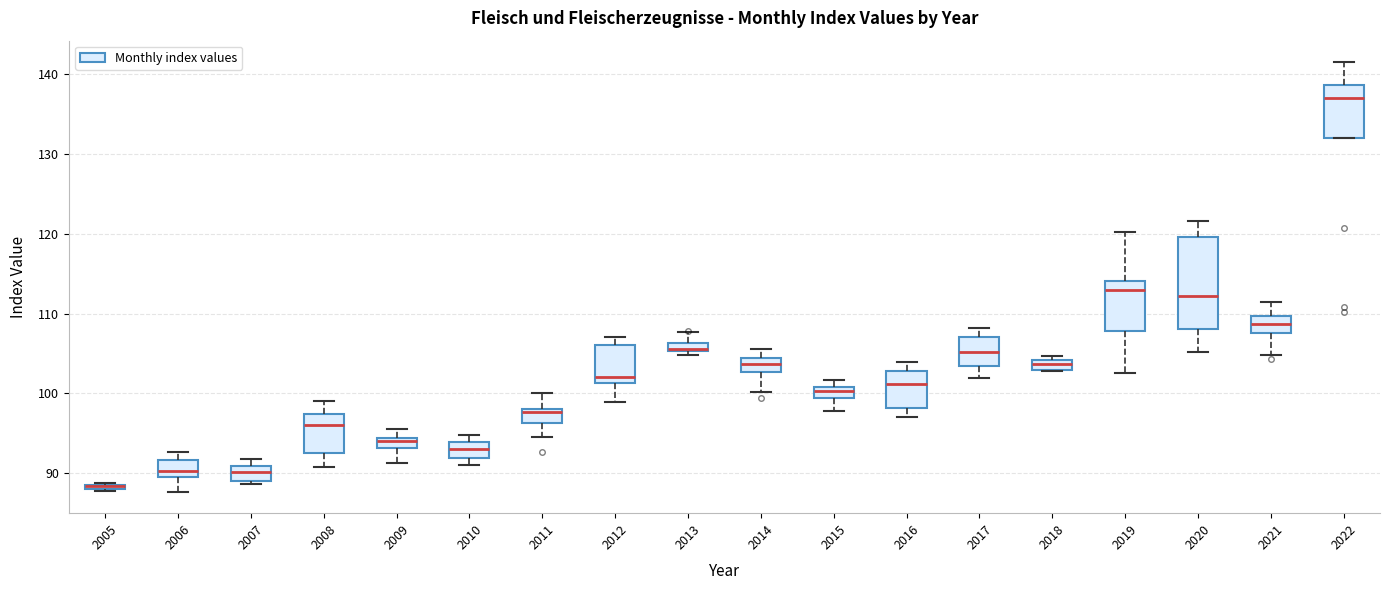

Comparing the boxes themselves (not the whiskers), which one is the tallest?

2020